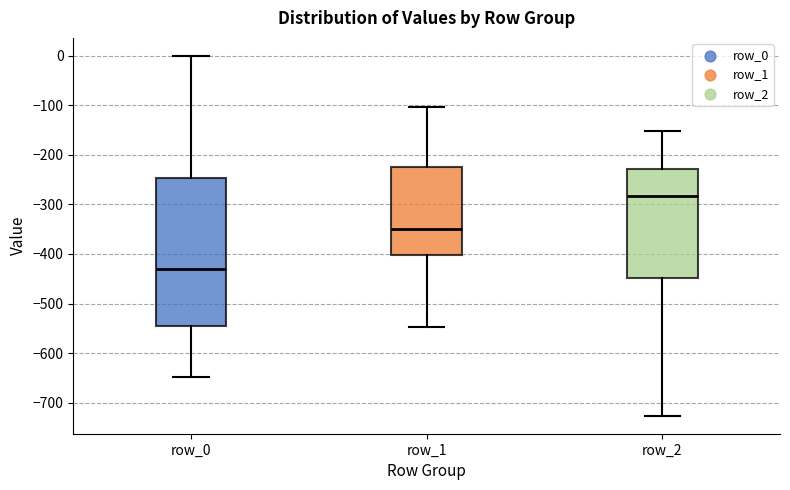

Reading left to right, read every box against the y-axis: the position of its median line, the range the box covers, and the ends of its whiskers. The values are not printed on the chart, so give them approximately, as read against the axis.

row_0: median -430, box -540 to -250, whiskers -650 to 0
row_1: median -350, box -400 to -220, whiskers -550 to -100
row_2: median -280, box -450 to -230, whiskers -730 to -150